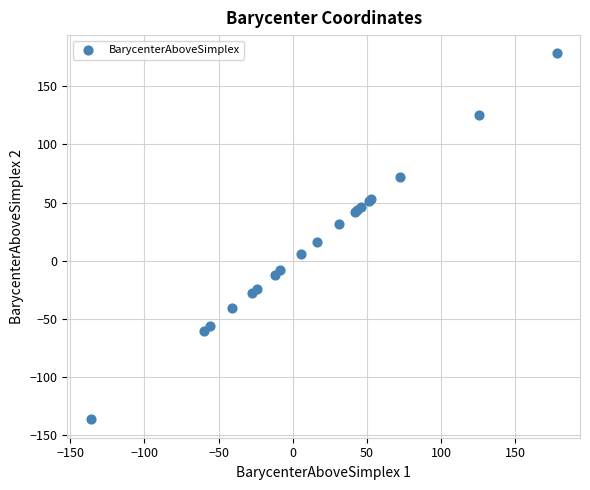

What Y value in the scatter plot is closest to 20?

16.2